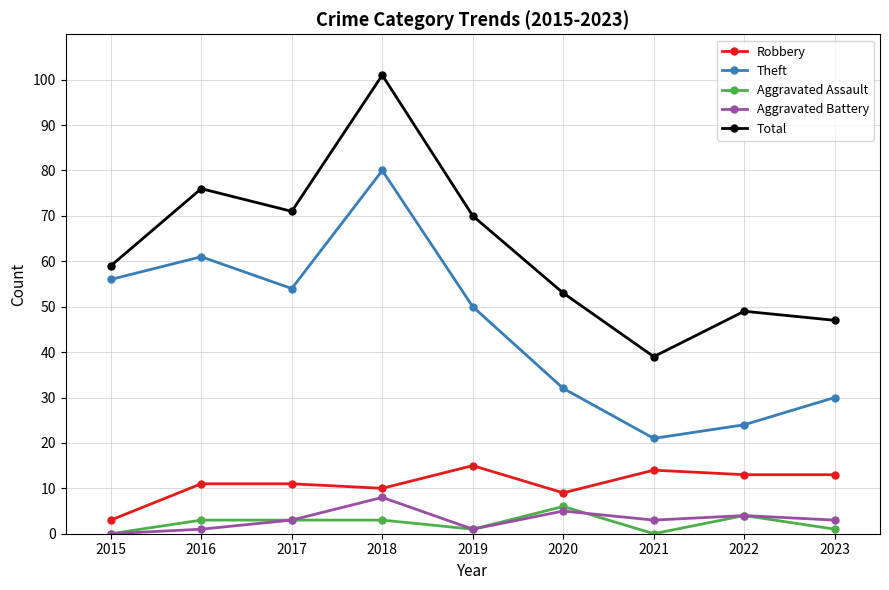

The value of Theft at 2021 is 21. True or false?

True